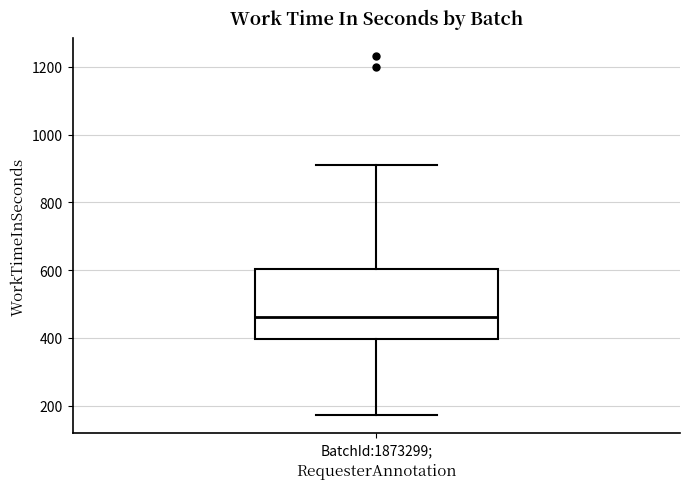

Where is the upper edge of the box for BatchId:1873299; on the y-axis? The values are not printed on the chart, so give them approximately, as read against the axis.

600